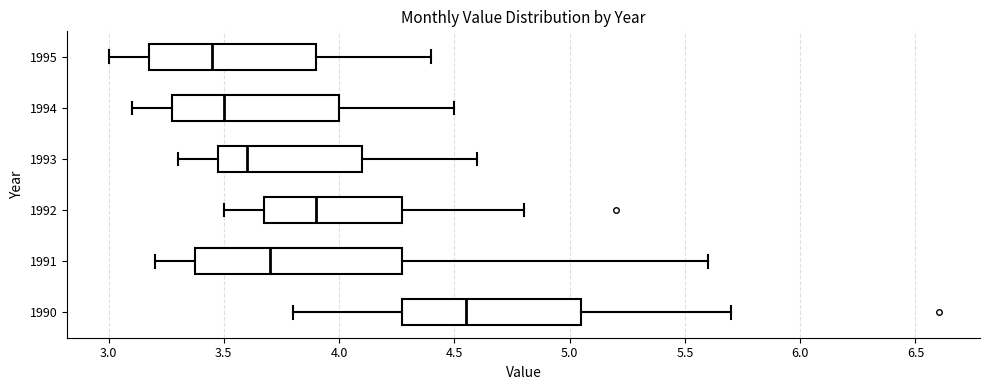

Reading bottom to top, read every box against the x-axis: the position of its median line, the range the box covers, and the ends of its whiskers. The values are not printed on the chart, so give them approximately, as read against the axis.

1990: median 4.55, box 4.30 to 5.05, whiskers 3.80 to 5.70
1991: median 3.70, box 3.40 to 4.30, whiskers 3.20 to 5.60
1992: median 3.90, box 3.70 to 4.30, whiskers 3.50 to 4.80
1993: median 3.60, box 3.50 to 4.10, whiskers 3.30 to 4.60
1994: median 3.50, box 3.30 to 4.00, whiskers 3.10 to 4.50
1995: median 3.45, box 3.20 to 3.90, whiskers 3.00 to 4.40